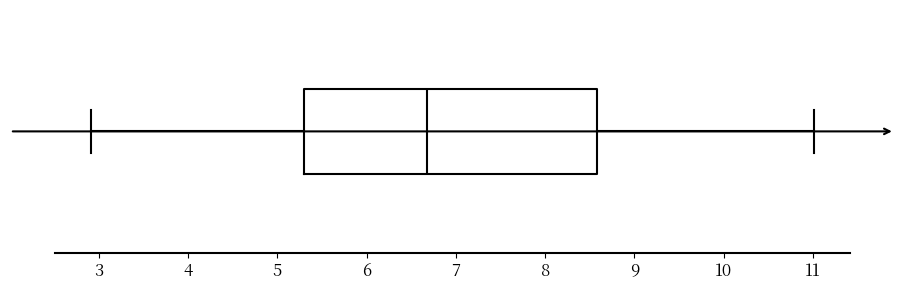

Read this box plot against the x-axis: the position of the median line, the range covered by the box, and the ends of both whiskers. The values are not printed on the chart, so give them approximately, as read against the axis.

median 6.7, box 5.3 to 8.6, whiskers 2.9 to 11.0